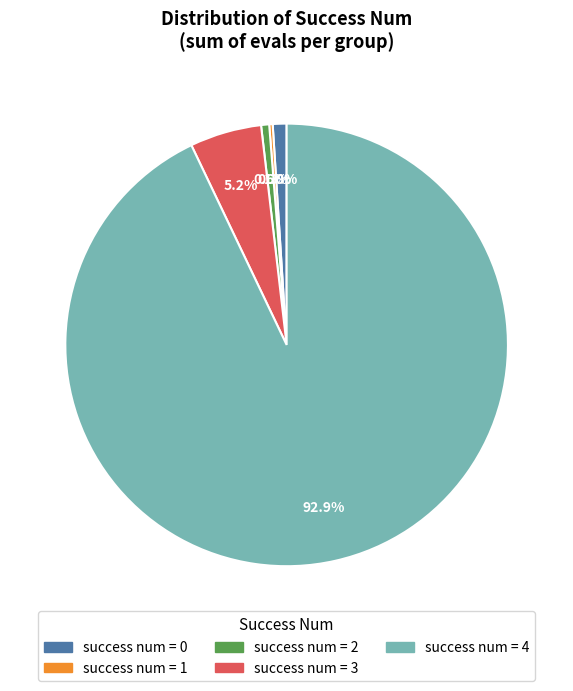

Is there a majority slice in this chart?

Yes